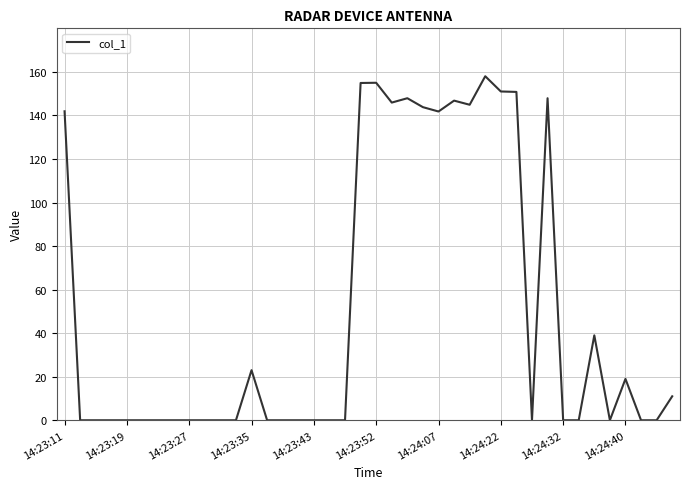

What is the greatest value displayed?

158.0